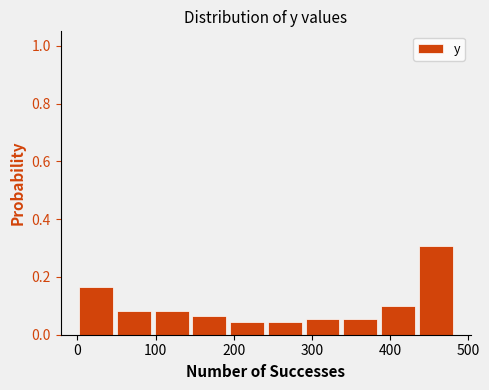

Reading left to right, transcribe this chart: for each bar, give the range it covers on the x-axis and its height. Neither the bar edges nor the heights are printed on the chart, so give them approximately, as read against the axes.

0 to 50: 0.16
50 to 100: 0.08
100 to 140: 0.08
140 to 190: 0.06
190 to 240: 0.04
240 to 290: 0.04
290 to 340: 0.06
340 to 390: 0.06
390 to 430: 0.10
430 to 480: 0.30